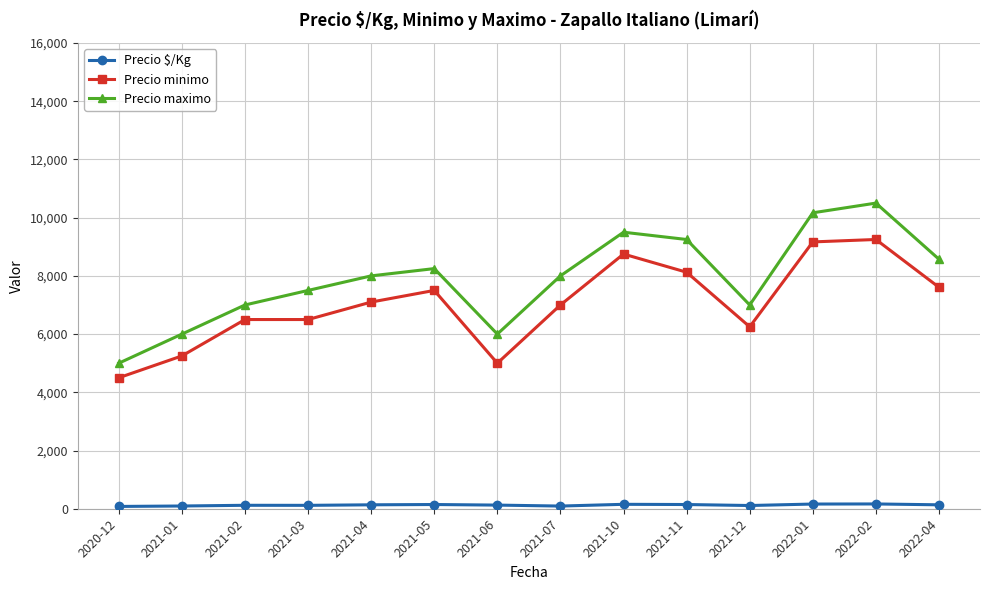

At which category does Precio maximo reach its first local valley?

2021-06